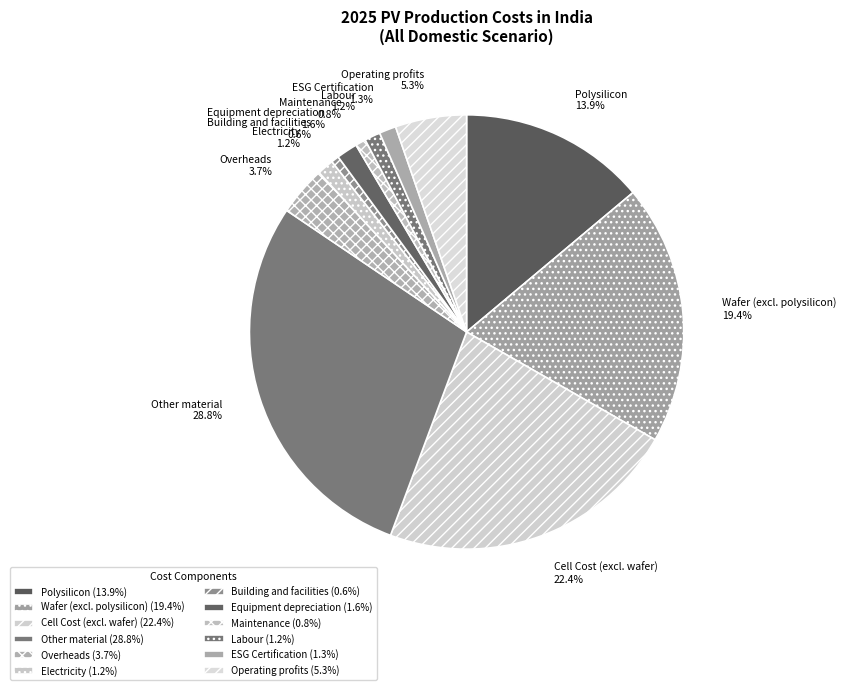

Count the number of slices in the pie.

12